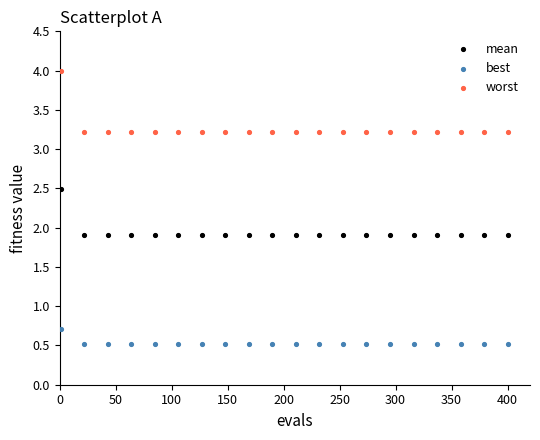

What is the X range (max minus min) for the scatter plot?

399.0